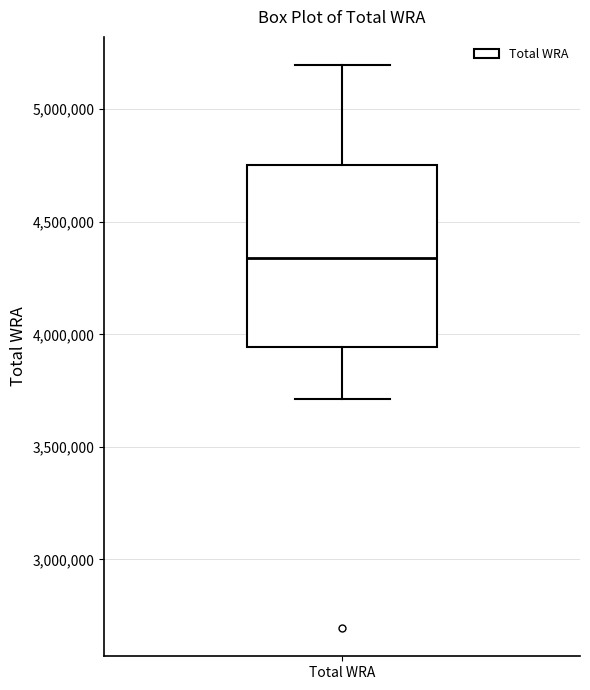

Where is the upper edge of the box for Total WRA on the y-axis? The values are not printed on the chart, so give them approximately, as read against the axis.

4750000